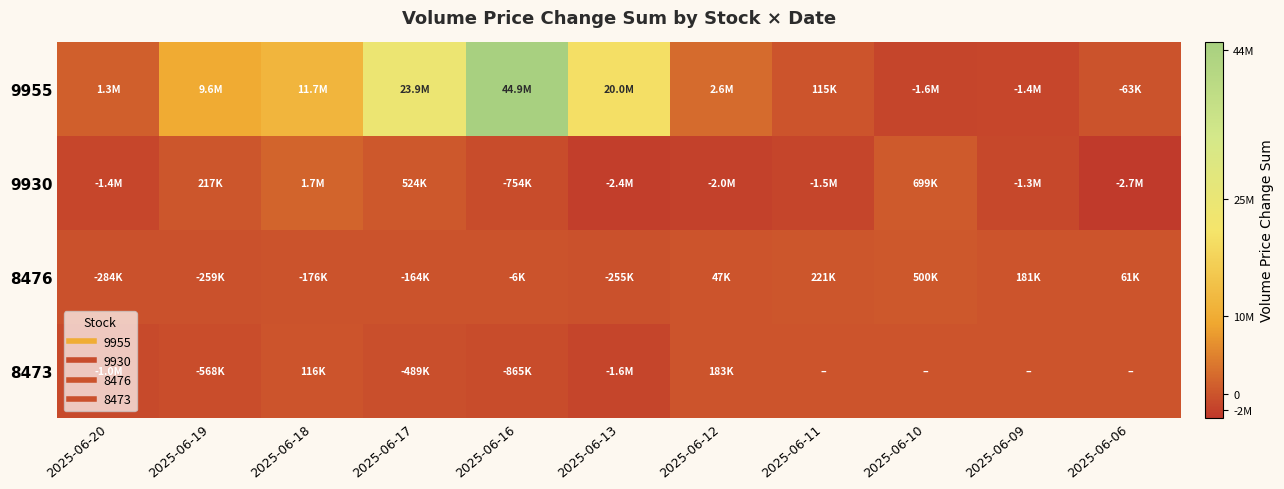

Reading left to right, transcribe all the data shown in this chart.

9955: 2025-06-20=1290769.9	2025-06-19=9637569.5	2025-06-18=11658709.2	2025-06-17=23854676.8	2025-06-16=44904889.0	2025-06-13=19962475.0	2025-06-12=2578456.1	2025-06-11=115006.8	2025-06-10=-1579519.4	2025-06-09=-1357412.3	2025-06-06=-63294.2
9930: 2025-06-20=-1397551.1	2025-06-19=217432.0	2025-06-18=1729591.7	2025-06-17=524344.5	2025-06-16=-754296.1	2025-06-13=-2412501.5	2025-06-12=-2044359.7	2025-06-11=-1538061.9	2025-06-10=698693.3	2025-06-09=-1288441.1	2025-06-06=-2741159.3
8476: 2025-06-20=-284372.2	2025-06-19=-258934.7	2025-06-18=-175913.0	2025-06-17=-163885.6	2025-06-16=-6391.7	2025-06-13=-255221.6	2025-06-12=46562.9	2025-06-11=220700.5	2025-06-10=500462.2	2025-06-09=181452.8	2025-06-06=60715.6
8473: 2025-06-20=-1033477.8	2025-06-19=-568168.5	2025-06-18=116268.2	2025-06-17=-488626.6	2025-06-16=-864665.7	2025-06-13=-1621171.7	2025-06-12=182821.3	2025-06-11=0.0	2025-06-10=0.0	2025-06-09=0.0	2025-06-06=0.0